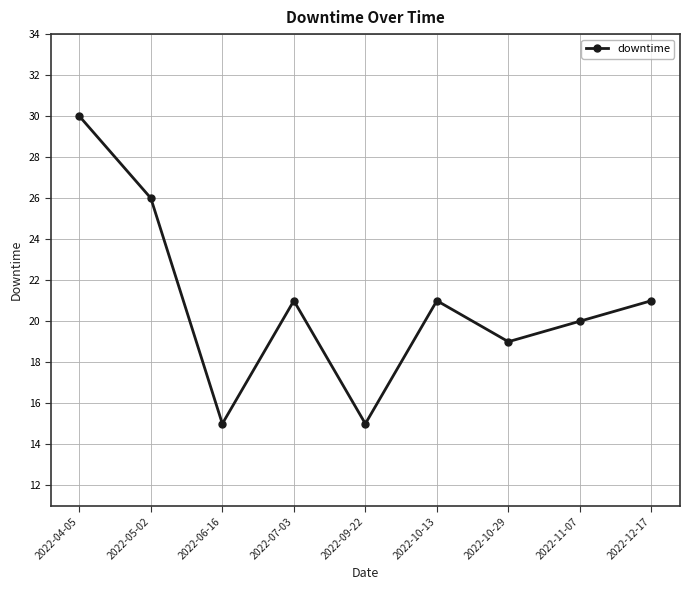

What is the difference between the maximum and second lowest values?

15